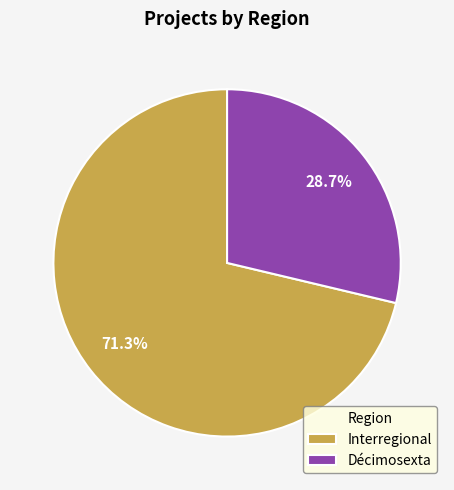

Combined, do Décimosexta and Interregional account for over 50%?

Yes